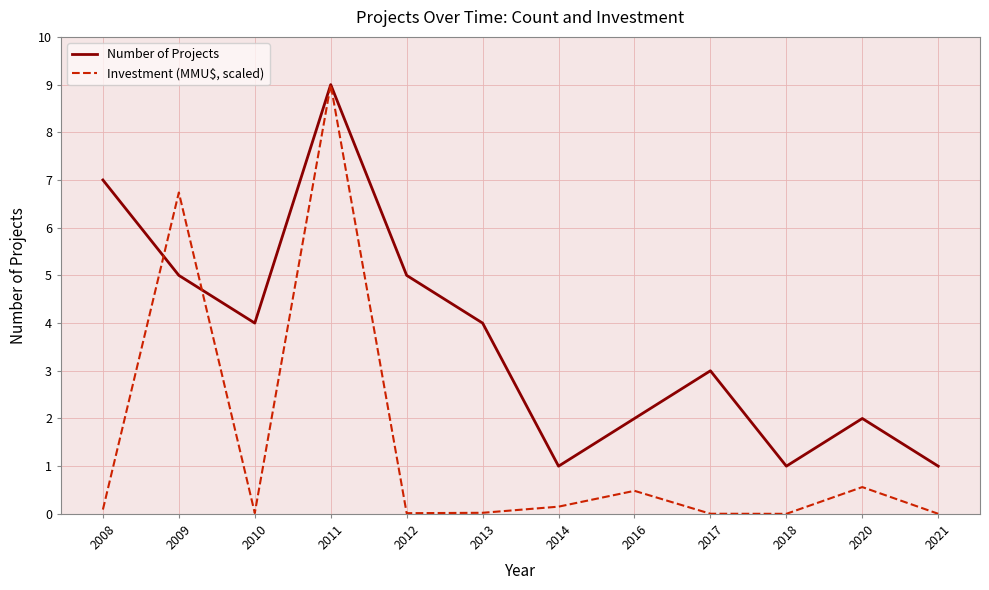

The Number of Projects series shows 5.0 at 2009. True or false?

True